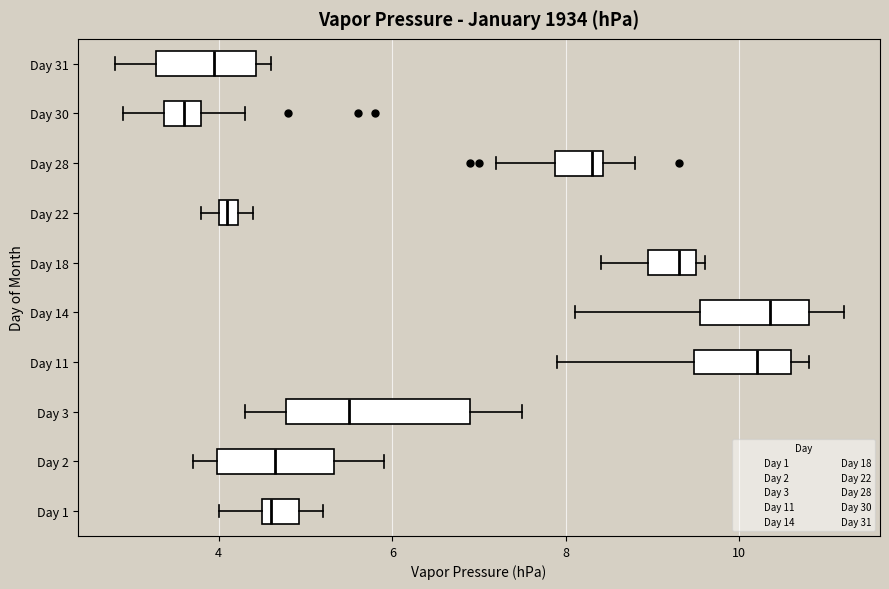

Comparing the boxes themselves (not the whiskers), which one is the widest?

Day 3